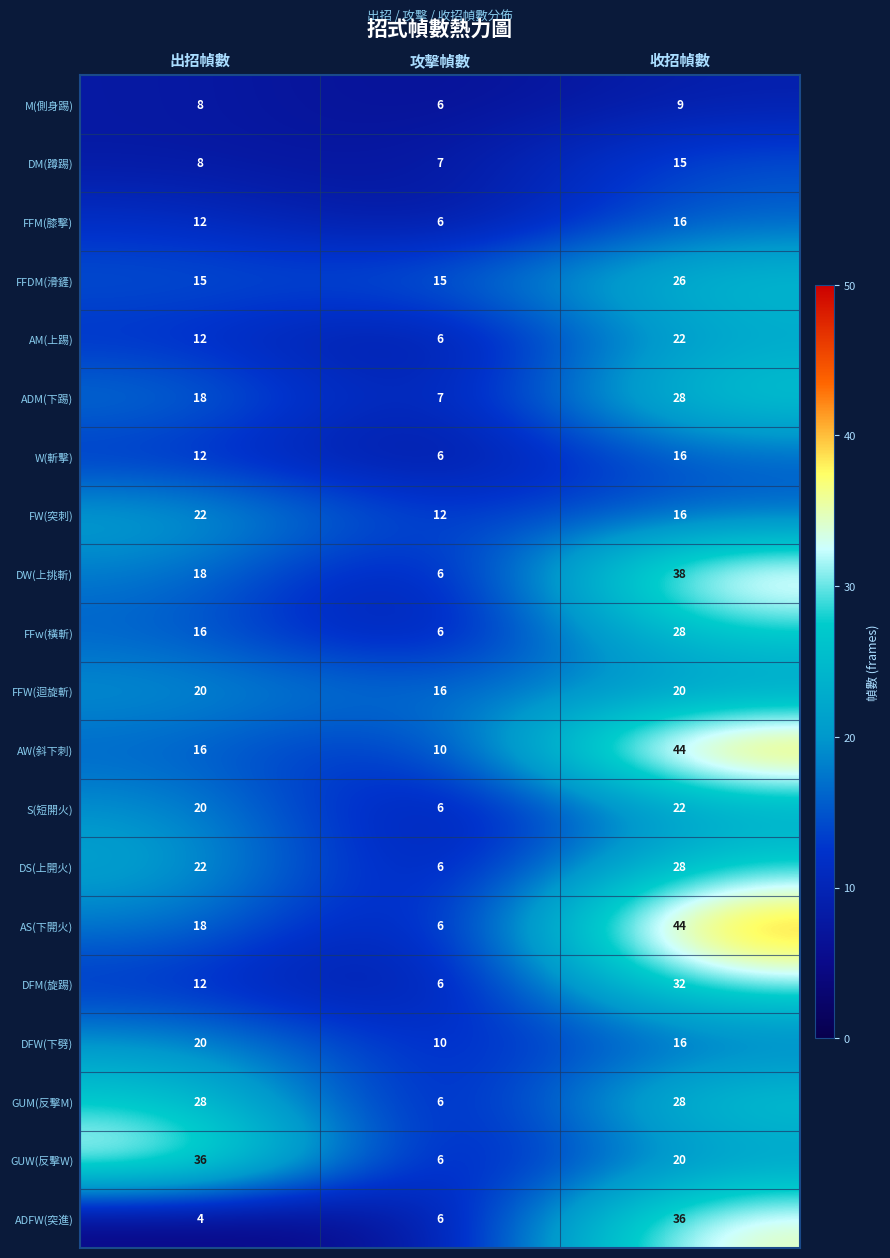

The value of DW(上挑斬) at 收招幀數 is 38. True or false?

True